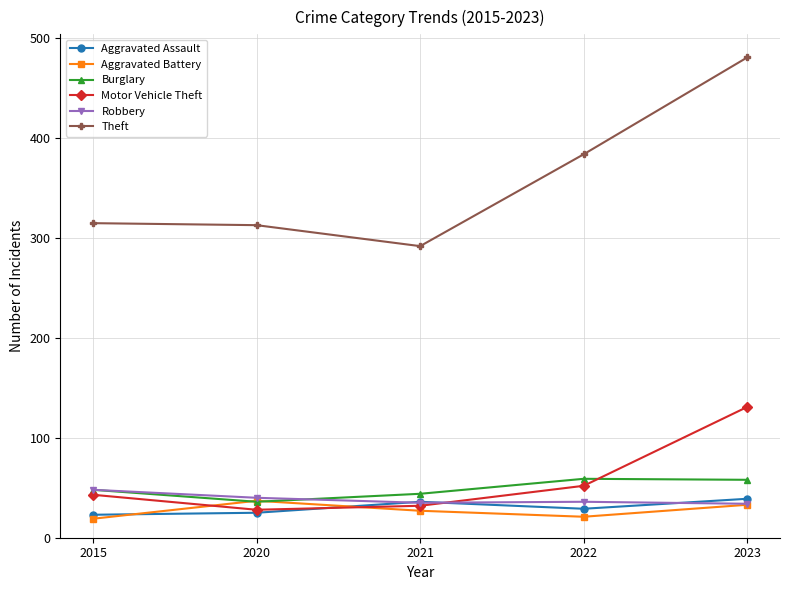

Which series has the largest range (max minus min)?

Theft